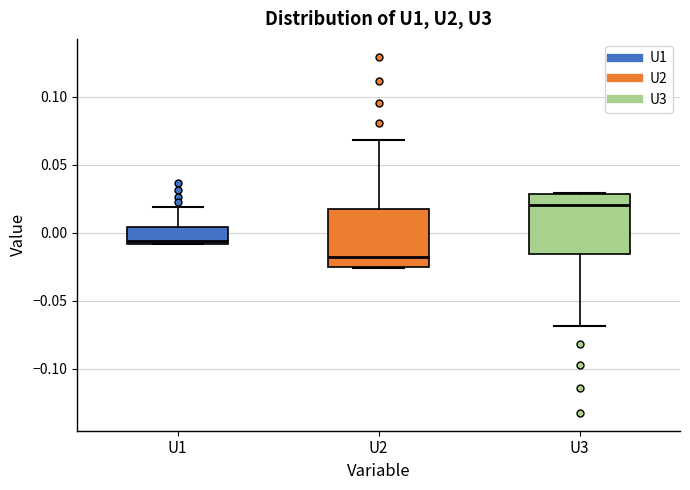

Reading left to right, transcribe this box plot: for each box, give where its median line is, the range the box spans, and where its two whiskers end, as read against the y-axis. The values are not printed on the chart, so give them approximately, as read against the axis.

U1: median -0.005, box -0.010 to 0.005, whiskers -0.010 to 0.020
U2: median -0.020, box -0.025 to 0.015, whiskers -0.025 to 0.070
U3: median 0.020, box -0.015 to 0.030, whiskers -0.070 to 0.030